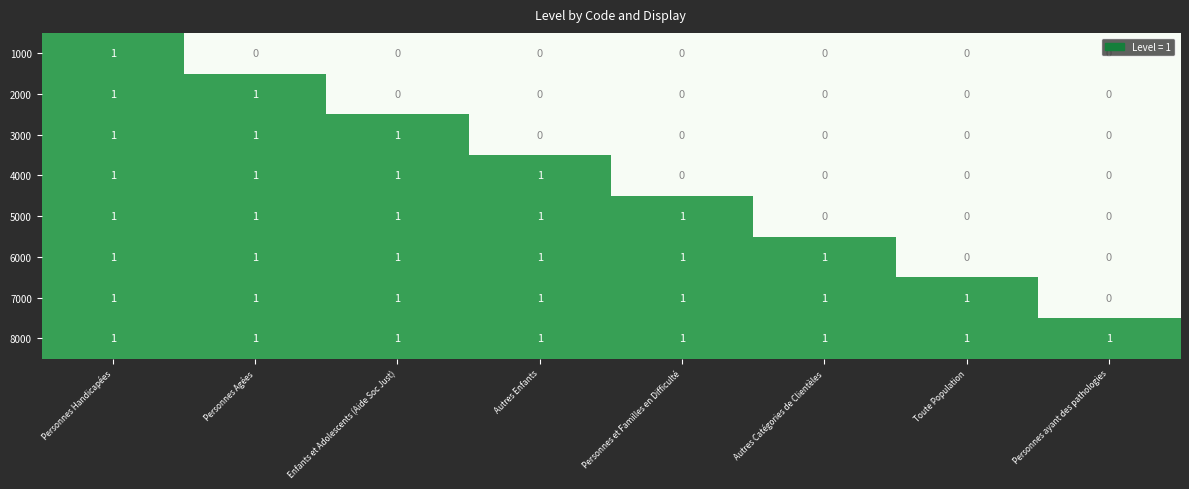

How many 3000 values are between 0 and 1?

8